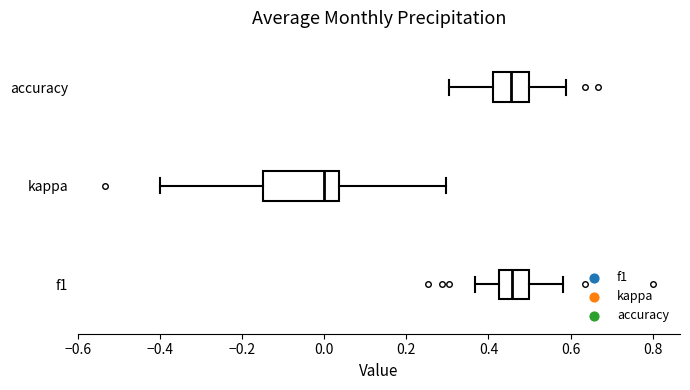

Reading bottom to top, read every box against the x-axis: the position of its median line, the range the box covers, and the ends of its whiskers. The values are not printed on the chart, so give them approximately, as read against the axis.

f1: median 0.46, box 0.42 to 0.50, whiskers 0.36 to 0.58
kappa: median 0.00, box -0.14 to 0.04, whiskers -0.40 to 0.30
accuracy: median 0.46, box 0.42 to 0.50, whiskers 0.30 to 0.58